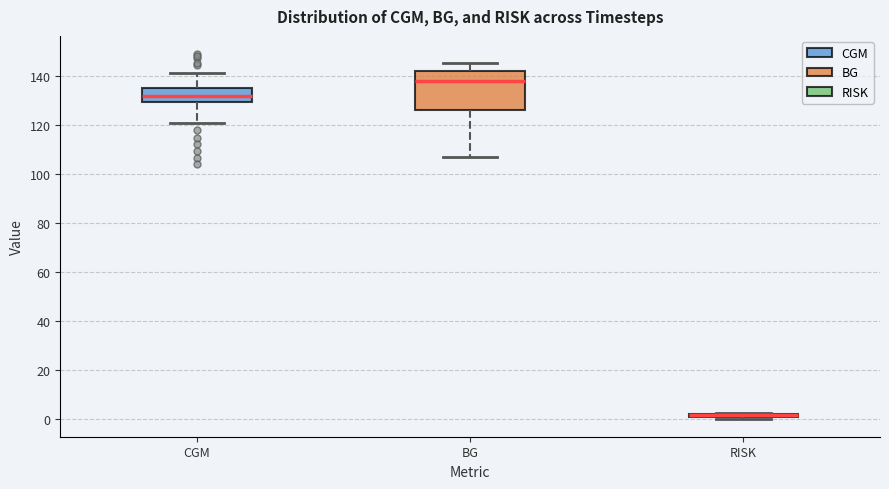

Where does the lower whisker of the box for CGM end on the y-axis? The values are not printed on the chart, so give them approximately, as read against the axis.

120